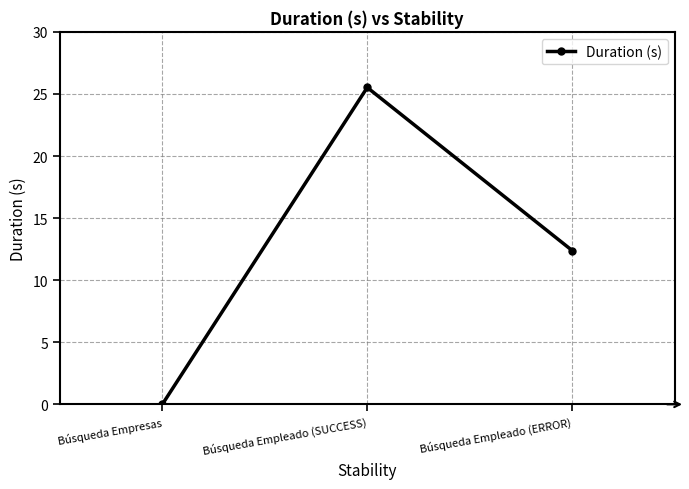

What is the sum of all values?

37.9